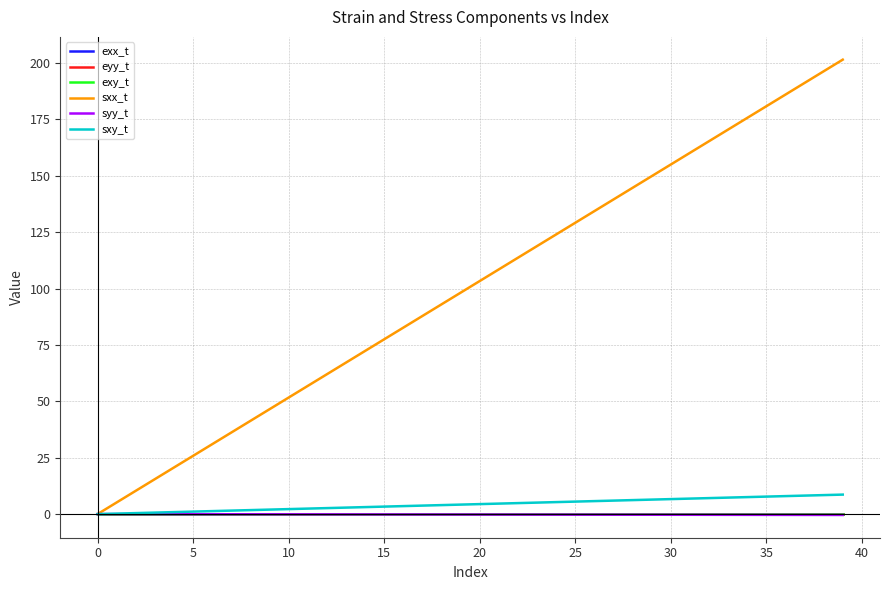

Which series has the widest spread of values?

sxx_t